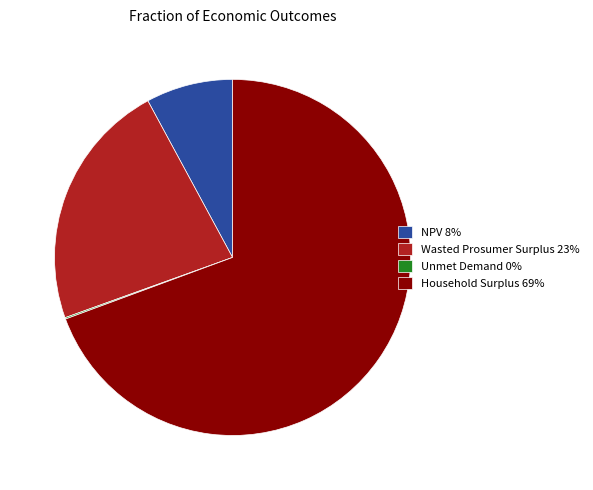

Is NPV 8% the majority of the pie?

No